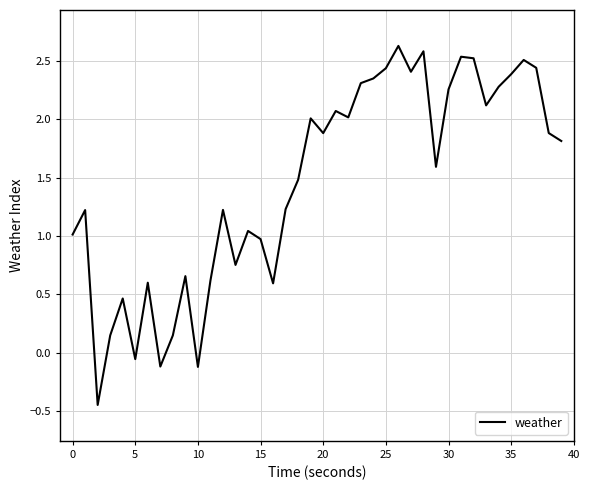

What is the difference between the maximum and minimum values?

3.1